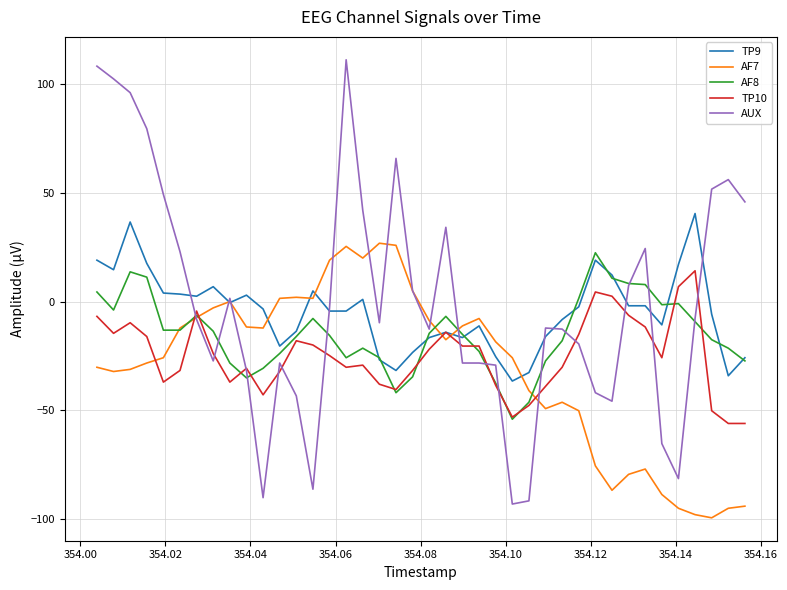

Which series ends up on top after the final intersection of AF7 and TP10?

TP10